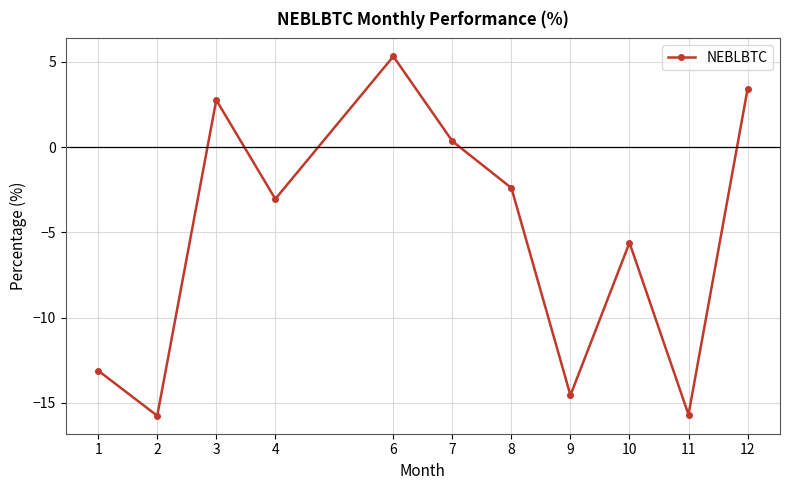

Where is the first local maximum?

3